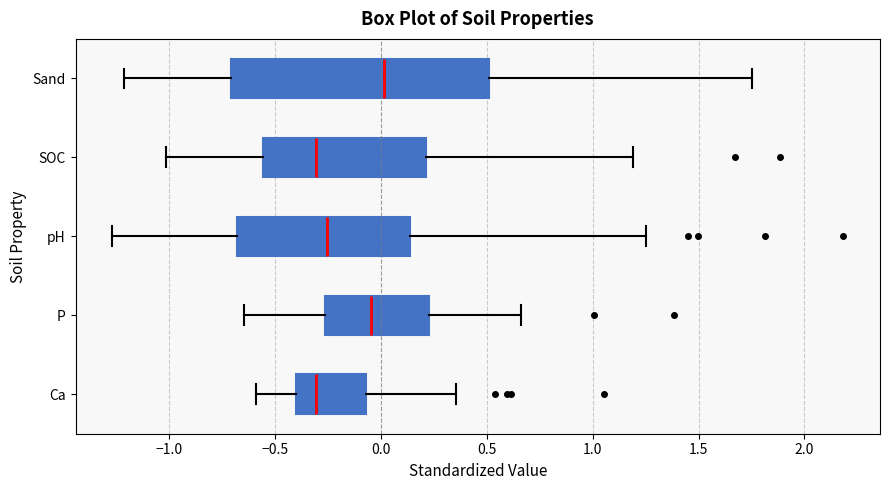

Where does the right whisker of the box for P end on the x-axis? The values are not printed on the chart, so give them approximately, as read against the axis.

0.65